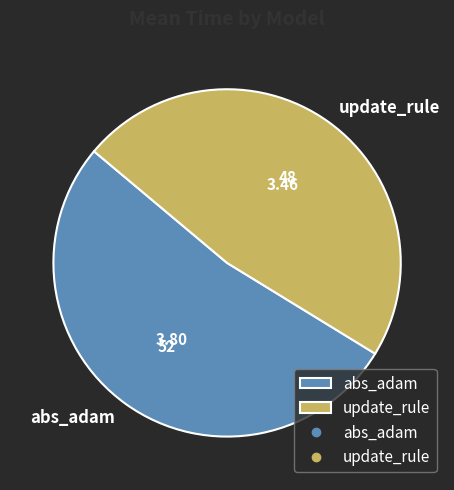

Is the sum of abs_adam and update_rule greater than half?

Yes